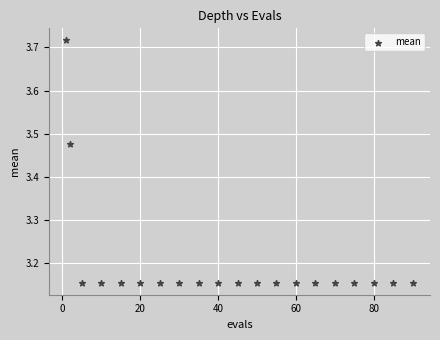

What is the range of X values (max minus min)?

89.0